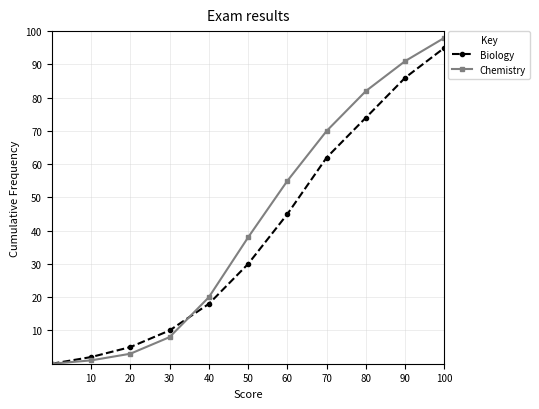

What is the greatest value displayed?

98